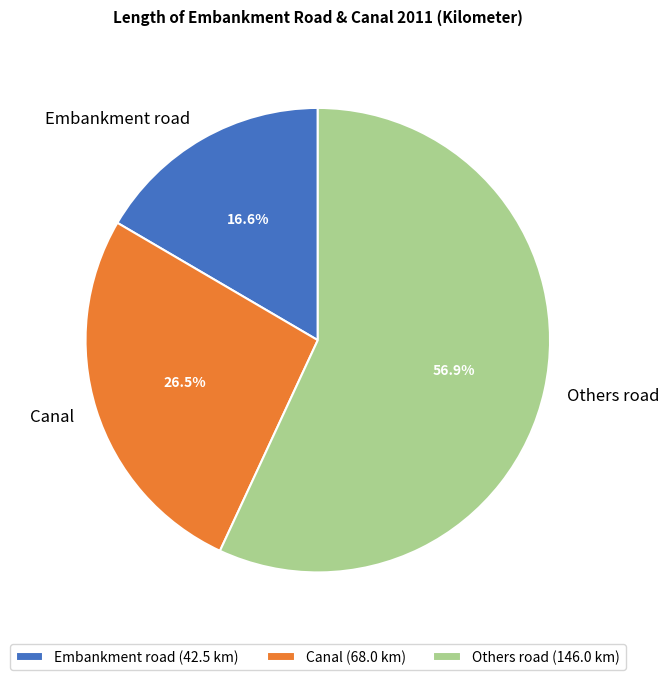

Is the sum of Embankment road and Canal greater than half?

No